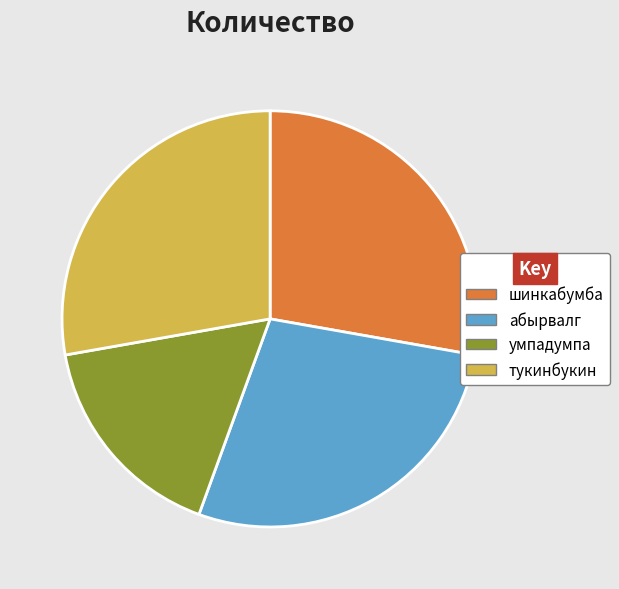

Count the number of slices in the pie.

4